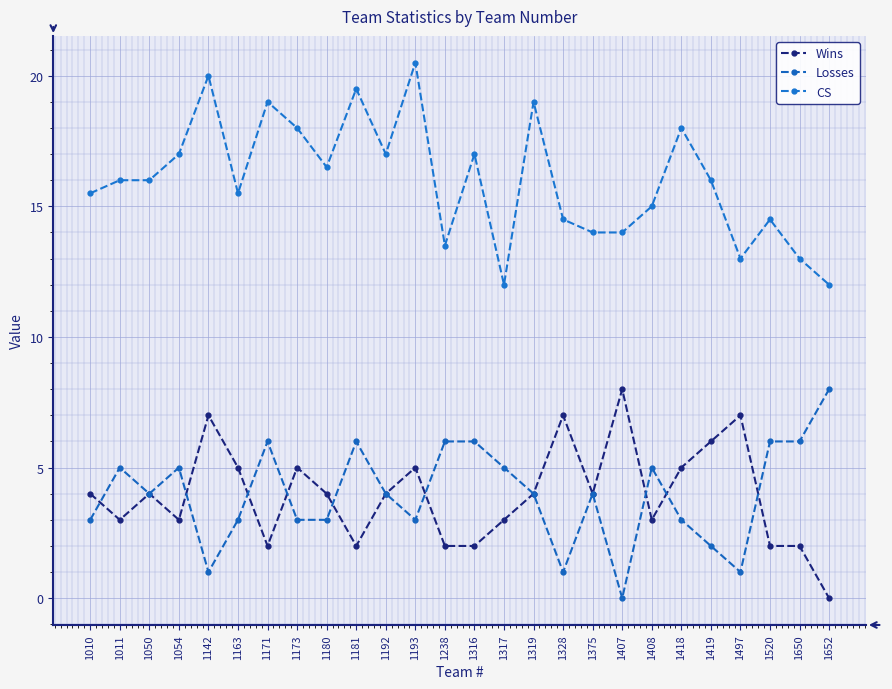

Where is the first local maximum for Losses?

1011